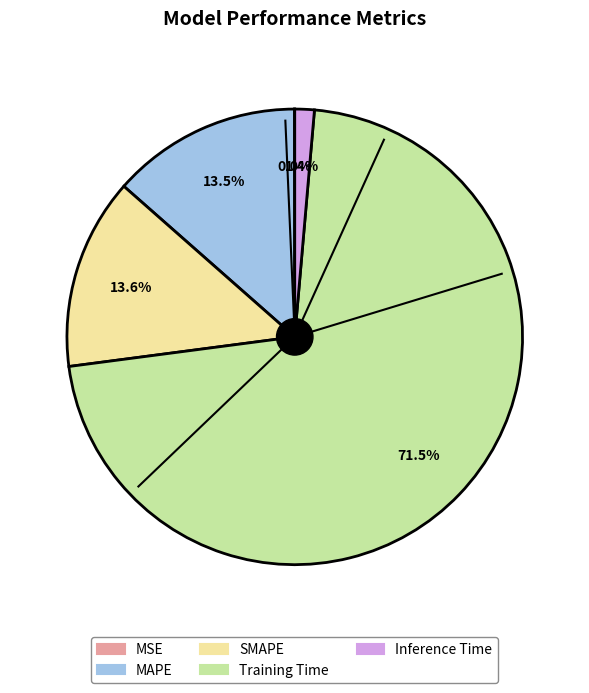

What is the majority slice?

Training Time